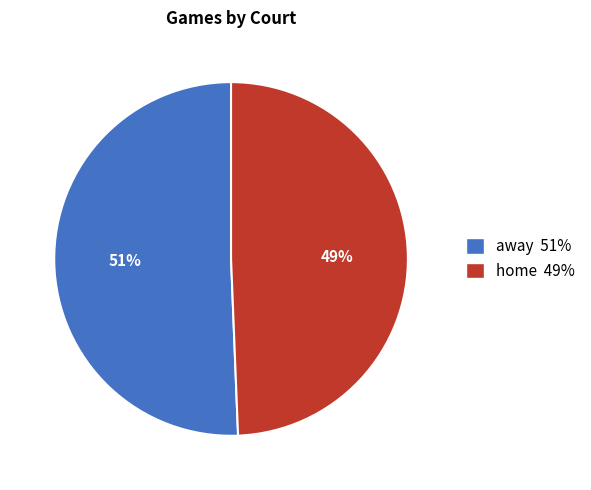

To the nearest percent, what is the combined percentage of away and home?

100%